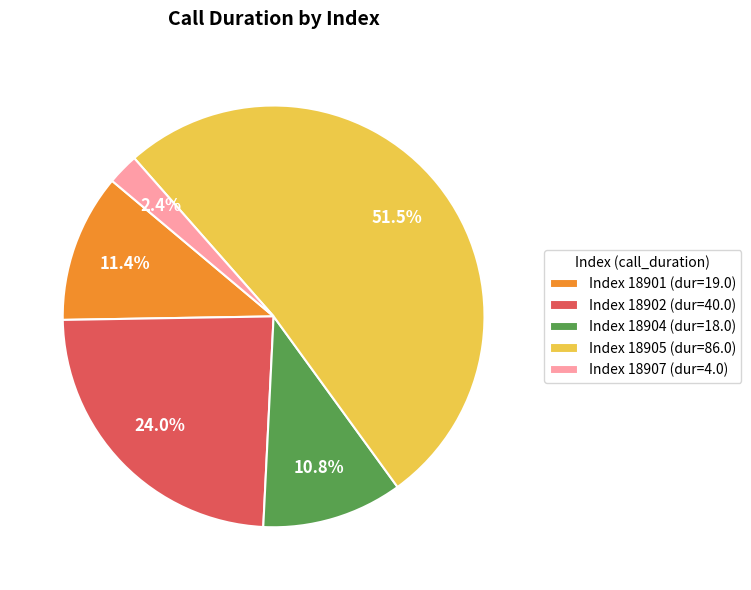

Count the number of slices in the pie.

5